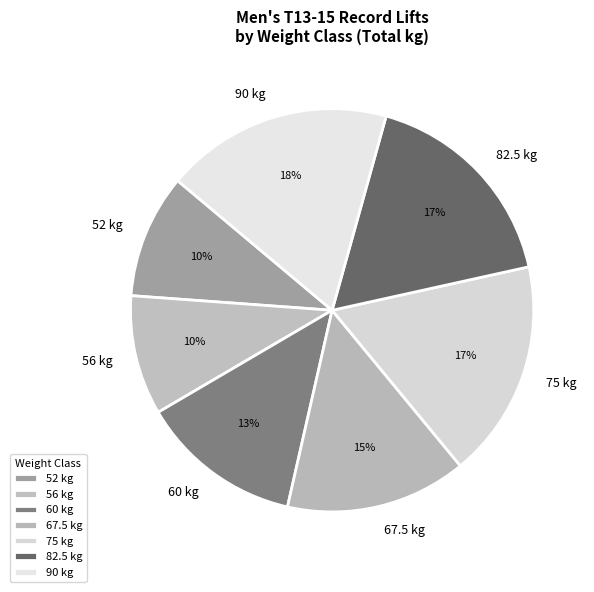

To the nearest percent, what is the average slice percentage?

14%